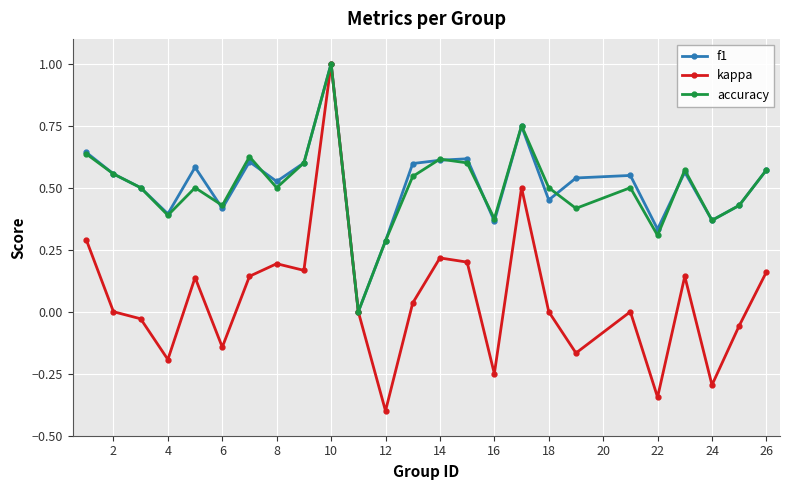

How many categories are shown in the chart?

25